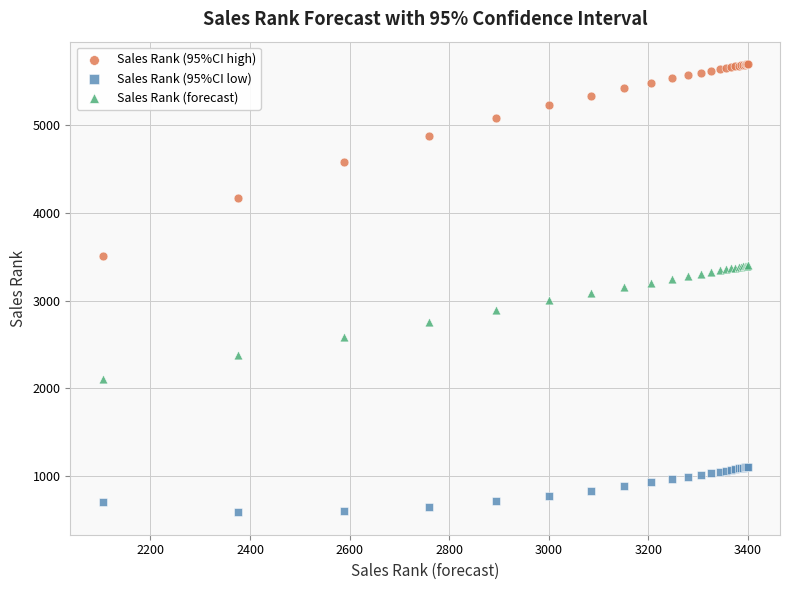

Which series has the widest spread of Y values?

Sales Rank (95%CI high)